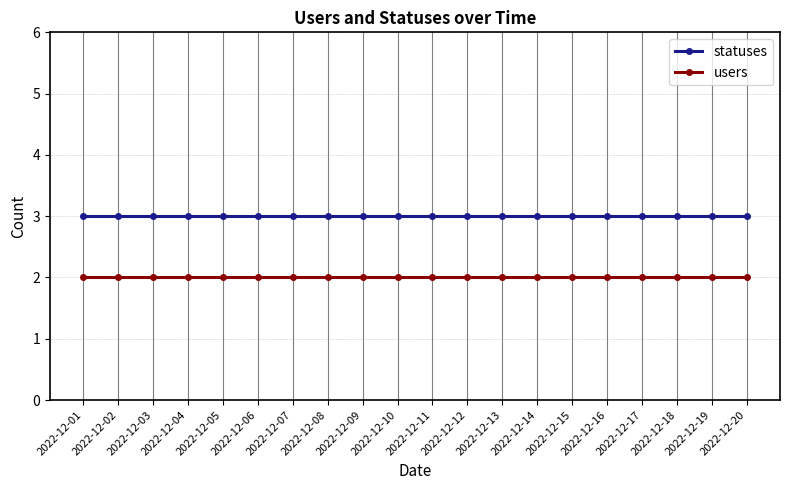

What is the sum of all users values?

40